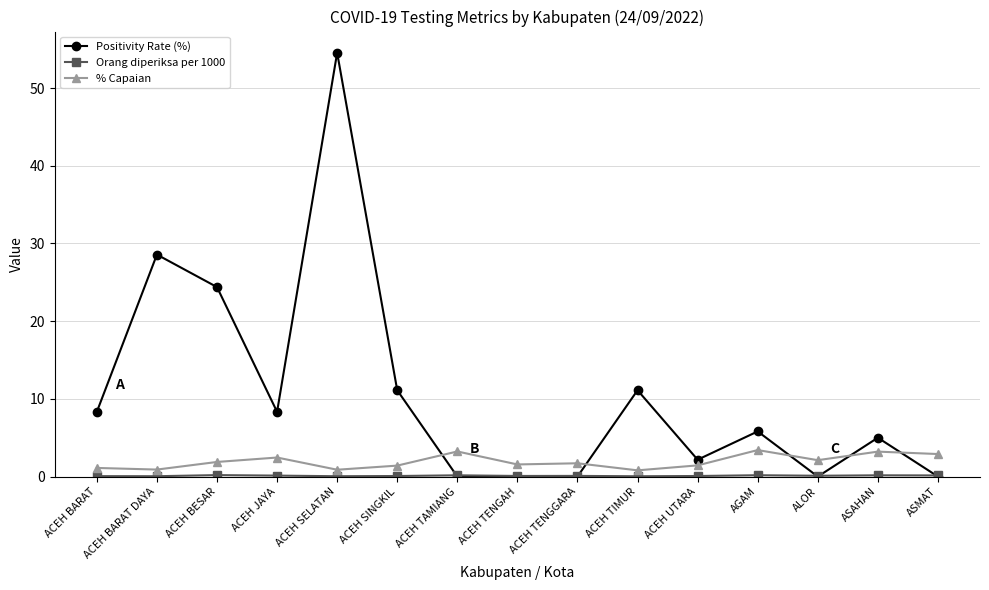

Which label corresponds to the largest value in the chart?

ACEH SELATAN